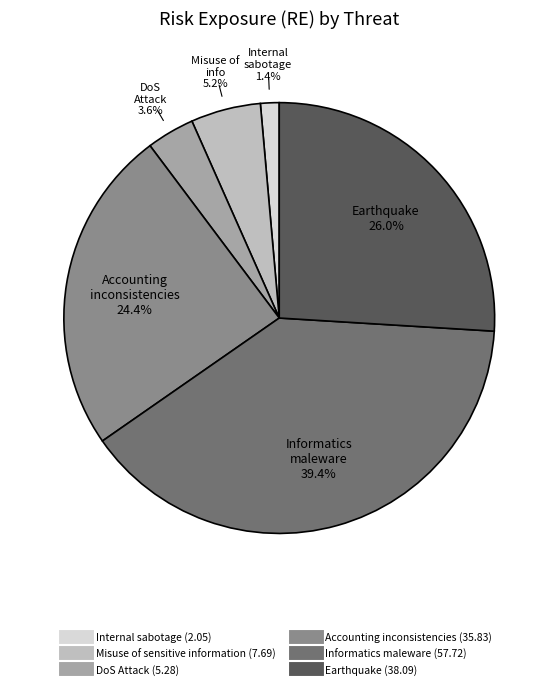

How many slices are in this pie chart?

6